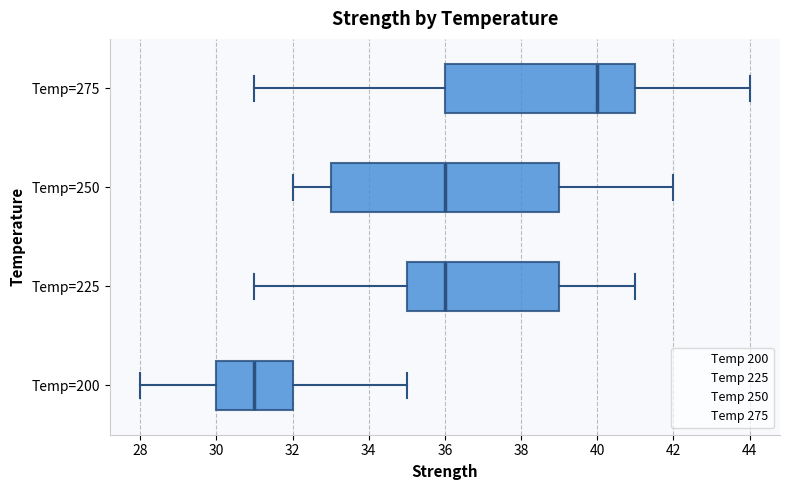

Reading bottom to top, transcribe this box plot: for each box, give where its median line is, the range the box spans, and where its two whiskers end, as read against the x-axis. The values are not printed on the chart, so give them approximately, as read against the axis.

Temp=200: median 31, box 30 to 32, whiskers 28 to 35
Temp=225: median 36, box 35 to 39, whiskers 31 to 41
Temp=250: median 36, box 33 to 39, whiskers 32 to 42
Temp=275: median 40, box 36 to 41, whiskers 31 to 44